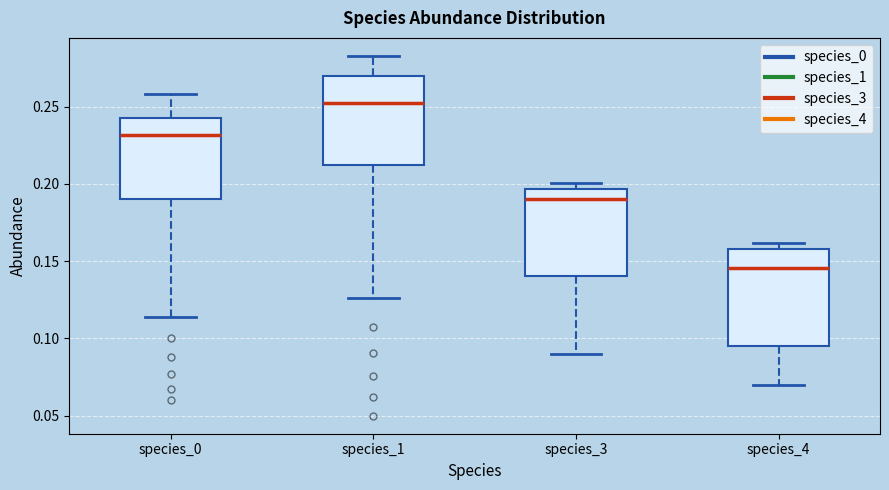

Reading left to right, read every box against the y-axis: the position of its median line, the range the box covers, and the ends of its whiskers. The values are not printed on the chart, so give them approximately, as read against the axis.

species_0: median 0.230, box 0.190 to 0.245, whiskers 0.115 to 0.260
species_1: median 0.250, box 0.210 to 0.270, whiskers 0.125 to 0.285
species_3: median 0.190, box 0.140 to 0.195, whiskers 0.090 to 0.200
species_4: median 0.145, box 0.095 to 0.160, whiskers 0.070 to 0.160 (just above the box's upper edge)